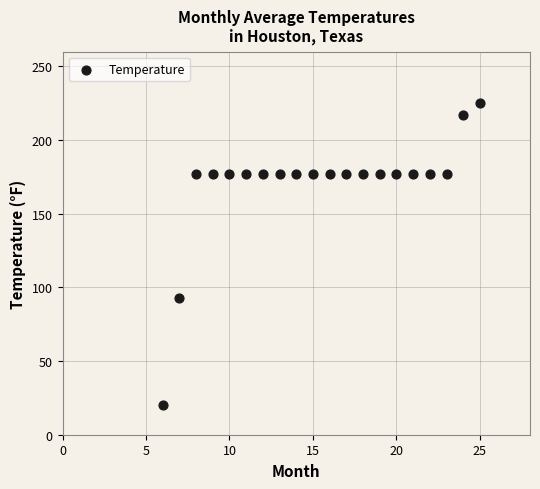

What is the range of Y values (max minus min)?

205